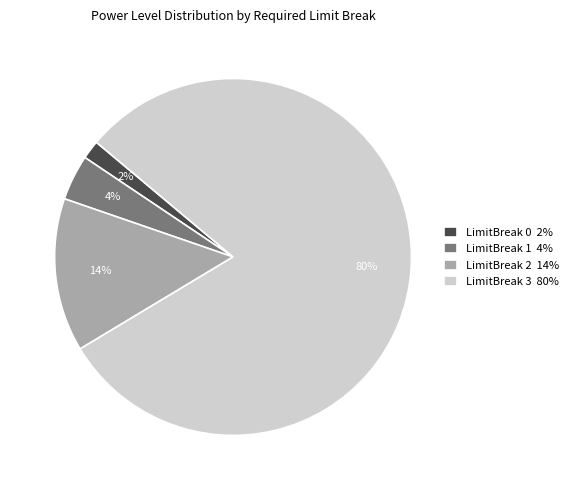

Count the number of slices in the pie.

4